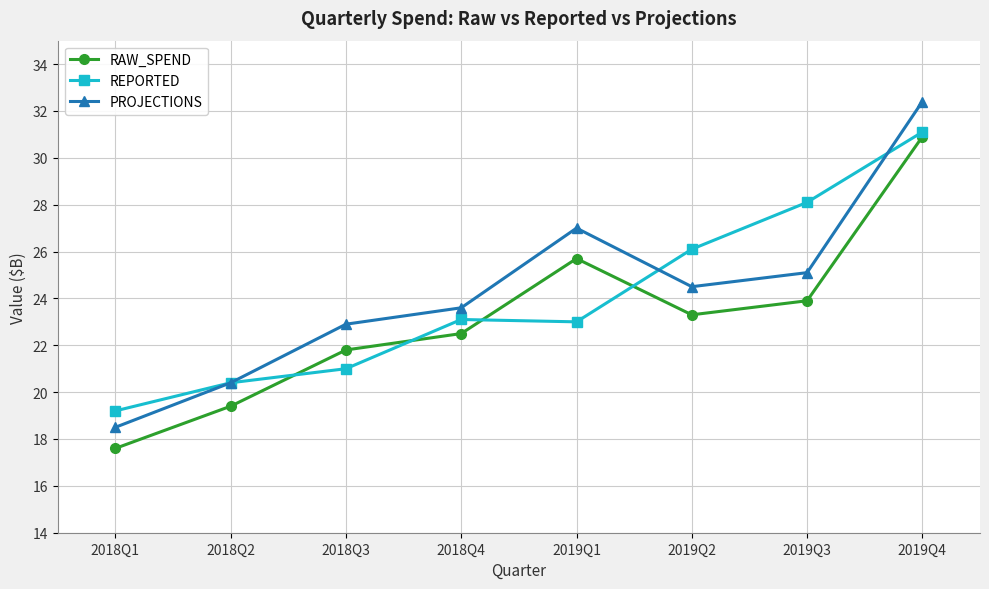

What is the sum of the REPORTED values at 2018Q1 and 2018Q2?

39.6